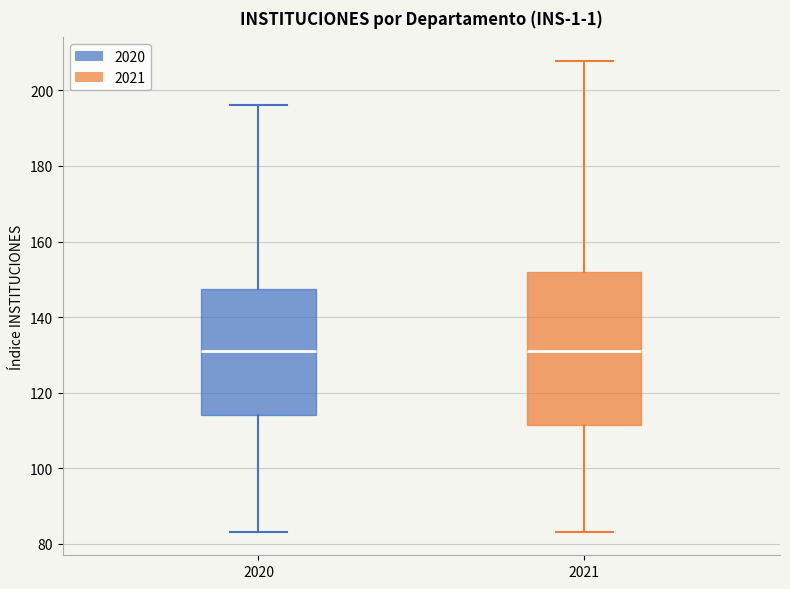

Comparing the boxes themselves (not the whiskers), which one is the tallest?

2021